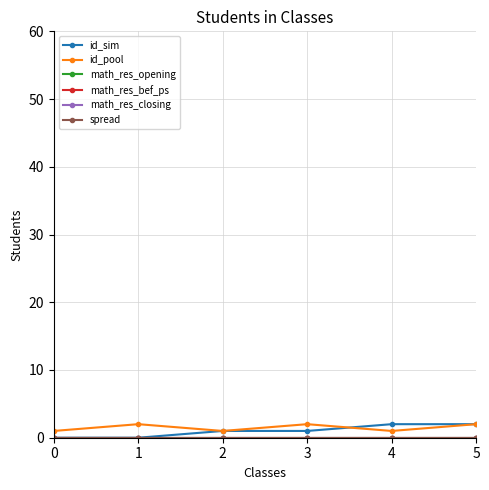

The spread series shows 0 at 1. True or false?

True